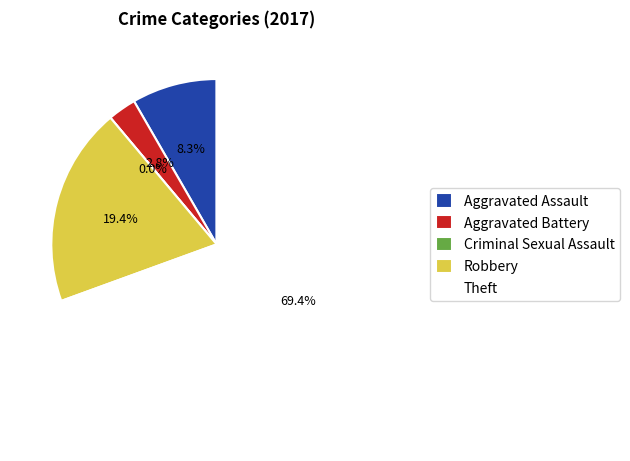

Count the number of slices in the pie.

5